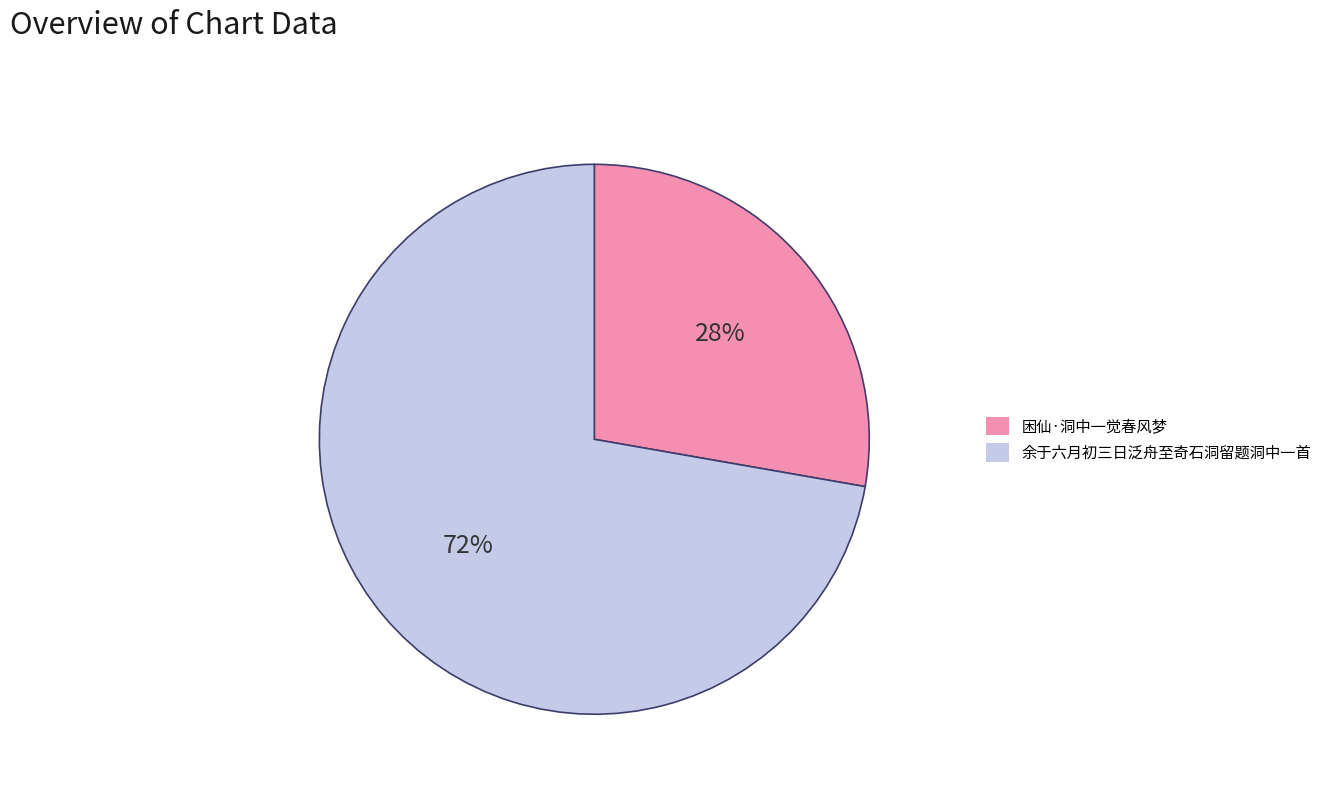

Count the number of slices in the pie.

2